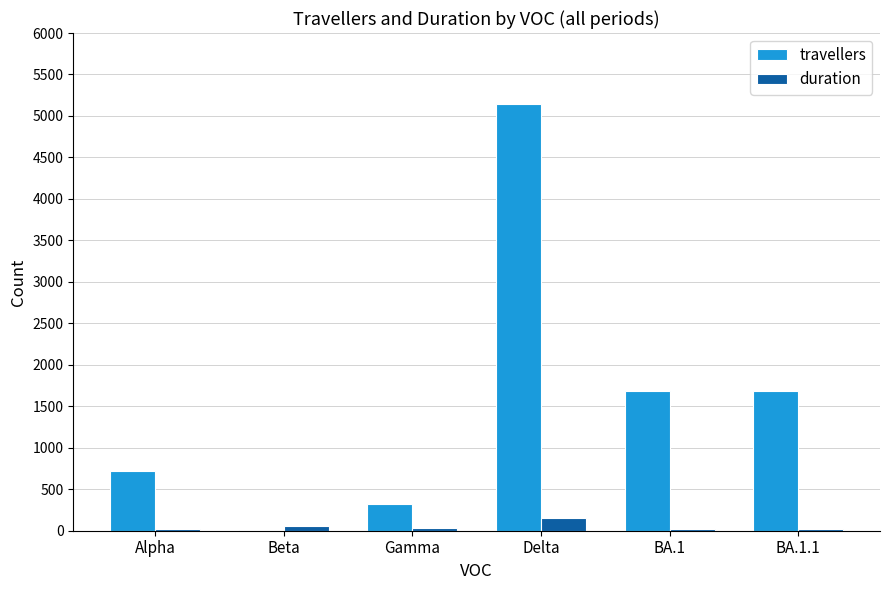

Which series changed the most between Alpha and Beta?

travellers